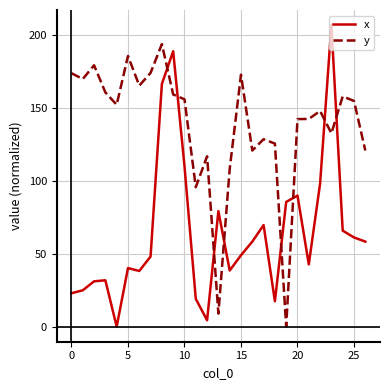

Which series has the largest total across all categories?

y